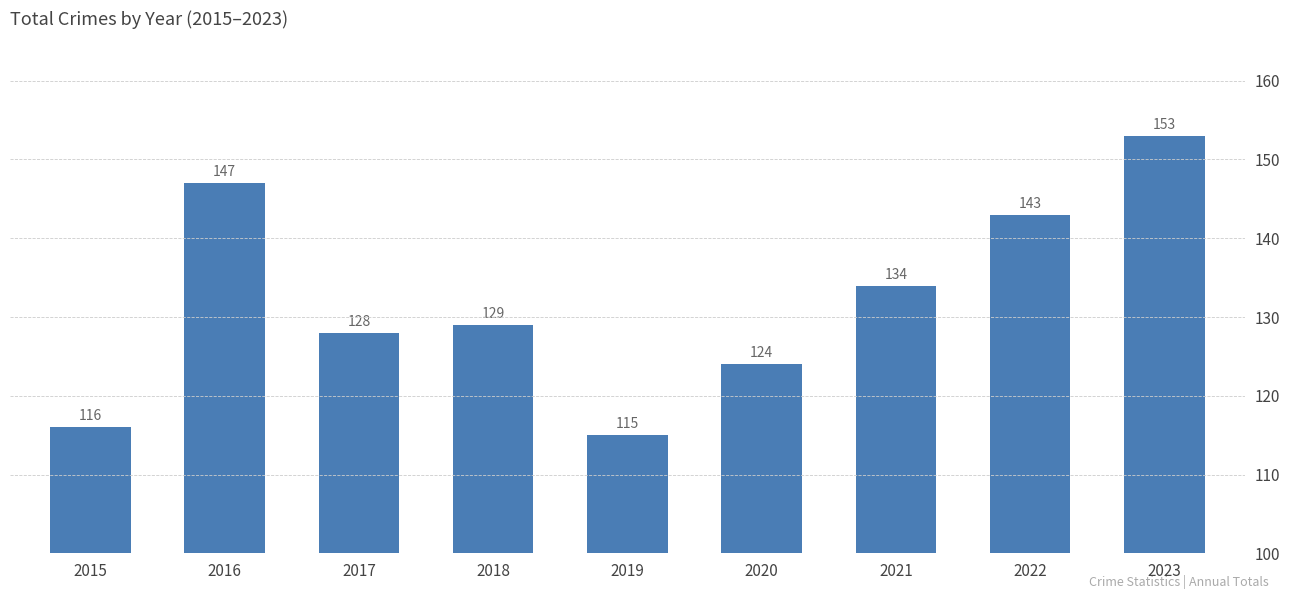

Reading left to right, extract all data points from this chart.

116	147	128	129	115	124	134	143	153